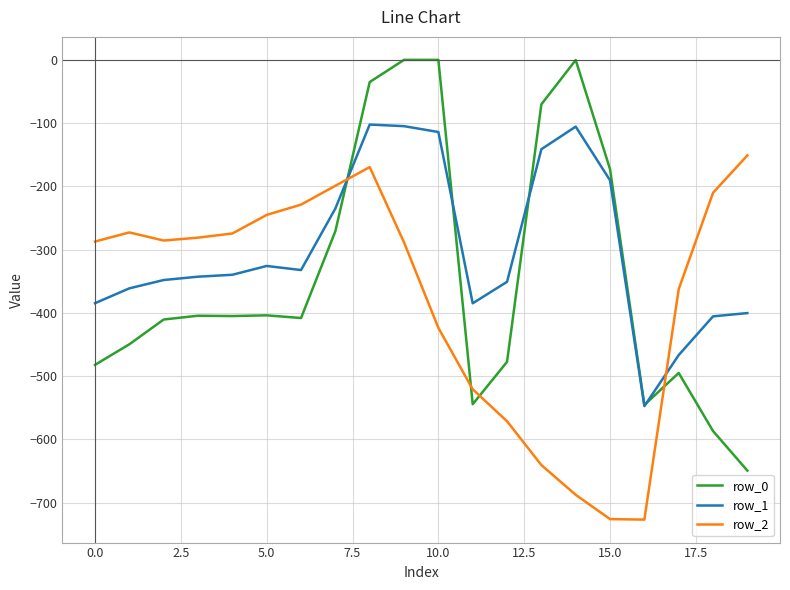

How many intersections are there between row_0 and row_1?

4